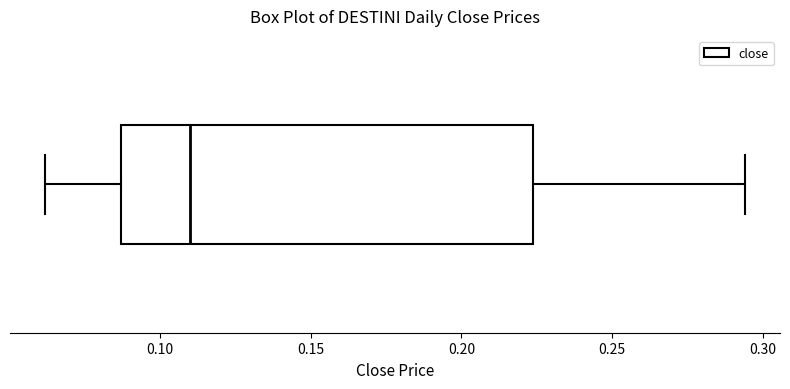

Transcribe this box plot: give where the median line is, the range the box spans, and where the two whiskers end, as read against the x-axis. The values are not printed on the chart, so give them approximately, as read against the axis.

median 0.110, box 0.085 to 0.225, whiskers 0.060 to 0.295